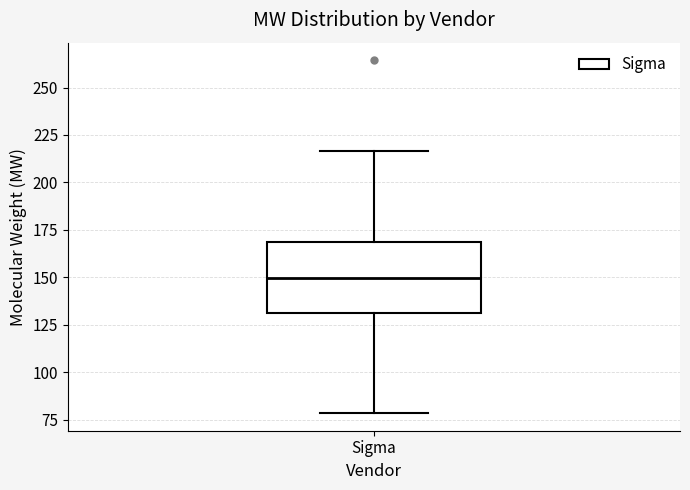

Read this box plot against the y-axis: the position of the median line, the range covered by the box, and the ends of both whiskers. The values are not printed on the chart, so give them approximately, as read against the axis.

median 150, box 130 to 170, whiskers 80 to 215